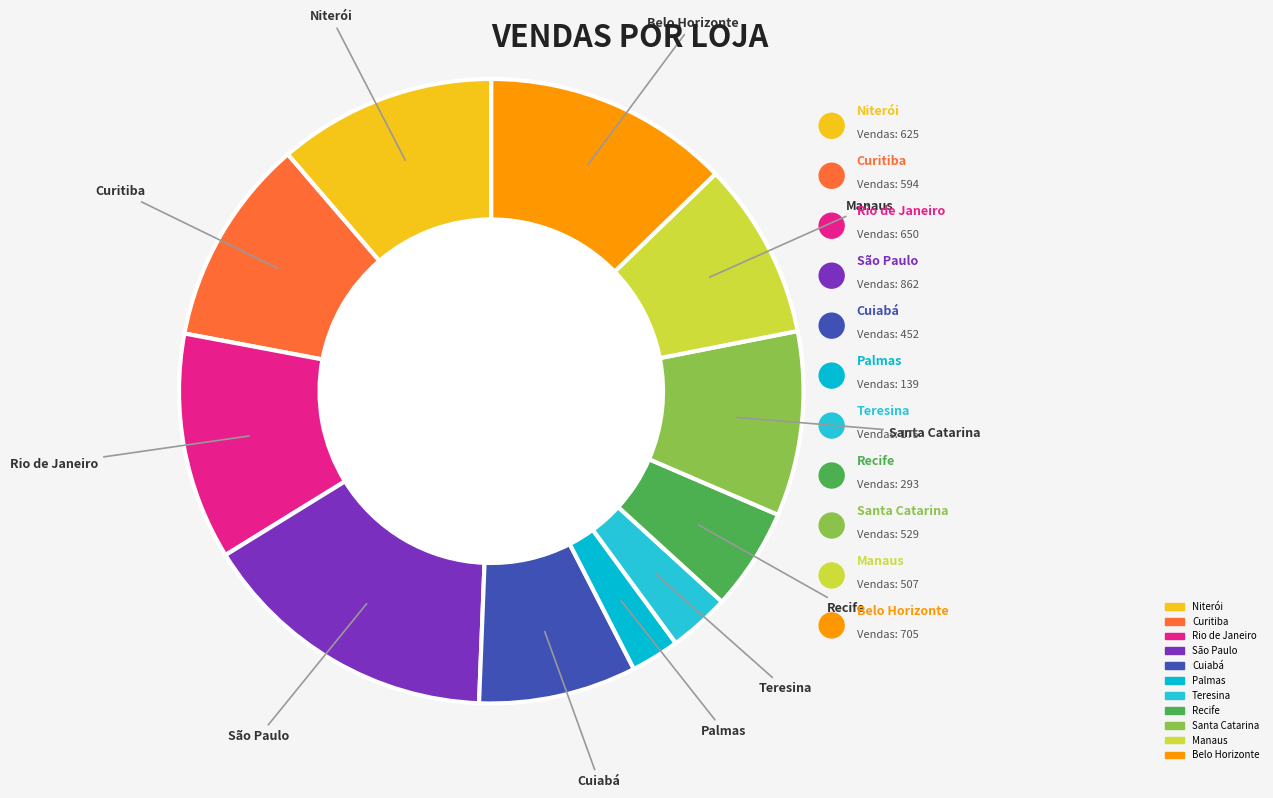

Count the number of slices in the pie.

11